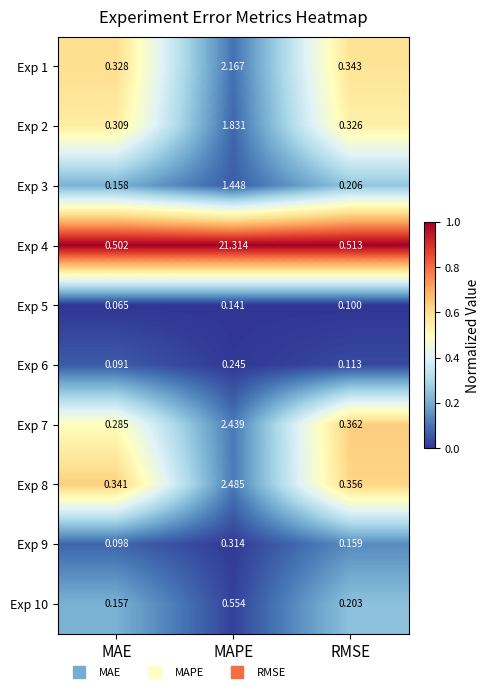

Where is Exp 8 nearest to the value 1?

RMSE